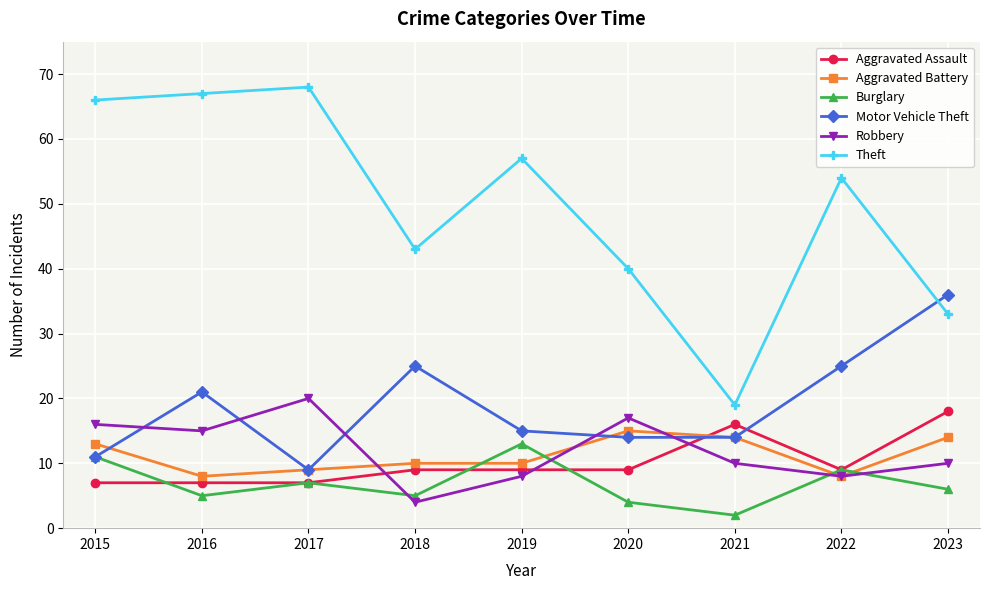

What is the total value across all series at 2015?

124